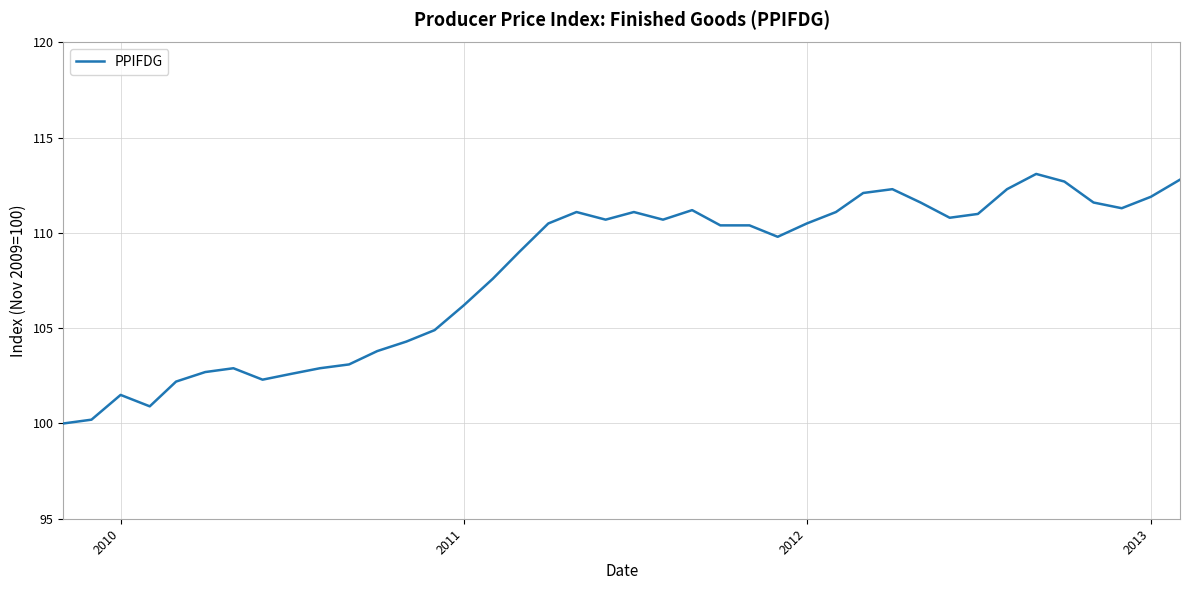

What is the smallest value displayed?

100.0